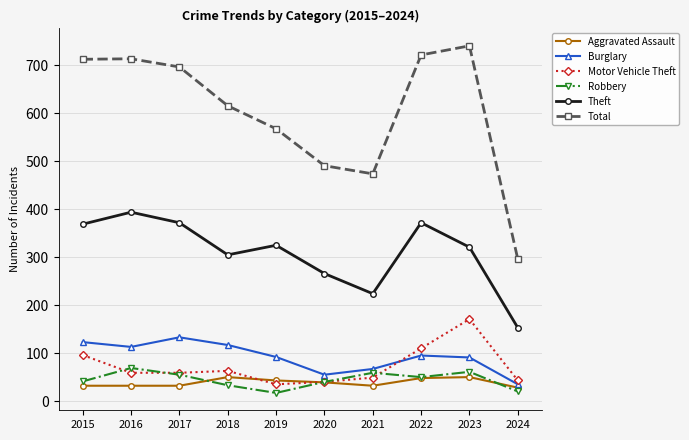

What is the average value of the Aggravated Assault series?

39